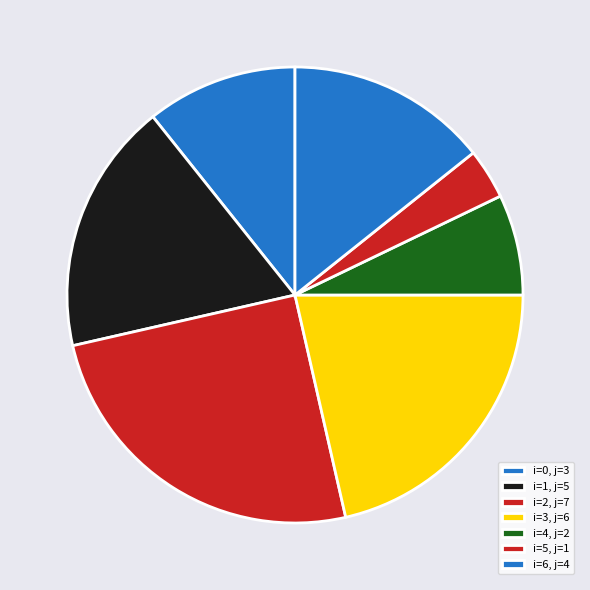

Which slice is the smallest?

i=5, j=1